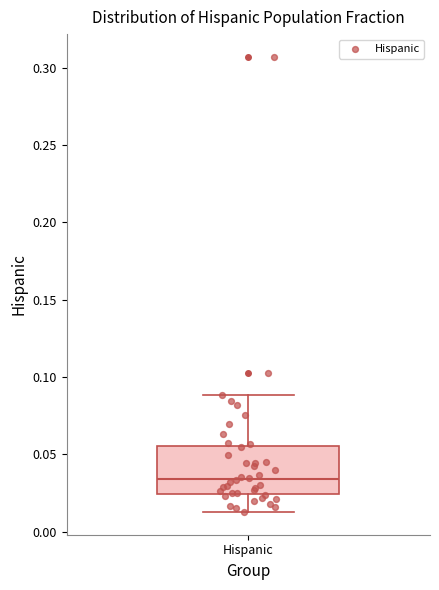

Transcribe this box plot: give where the median line is, the range the box spans, and where the two whiskers end, as read against the y-axis. The values are not printed on the chart, so give them approximately, as read against the axis.

median 0.035, box 0.025 to 0.055, whiskers 0.015 to 0.090